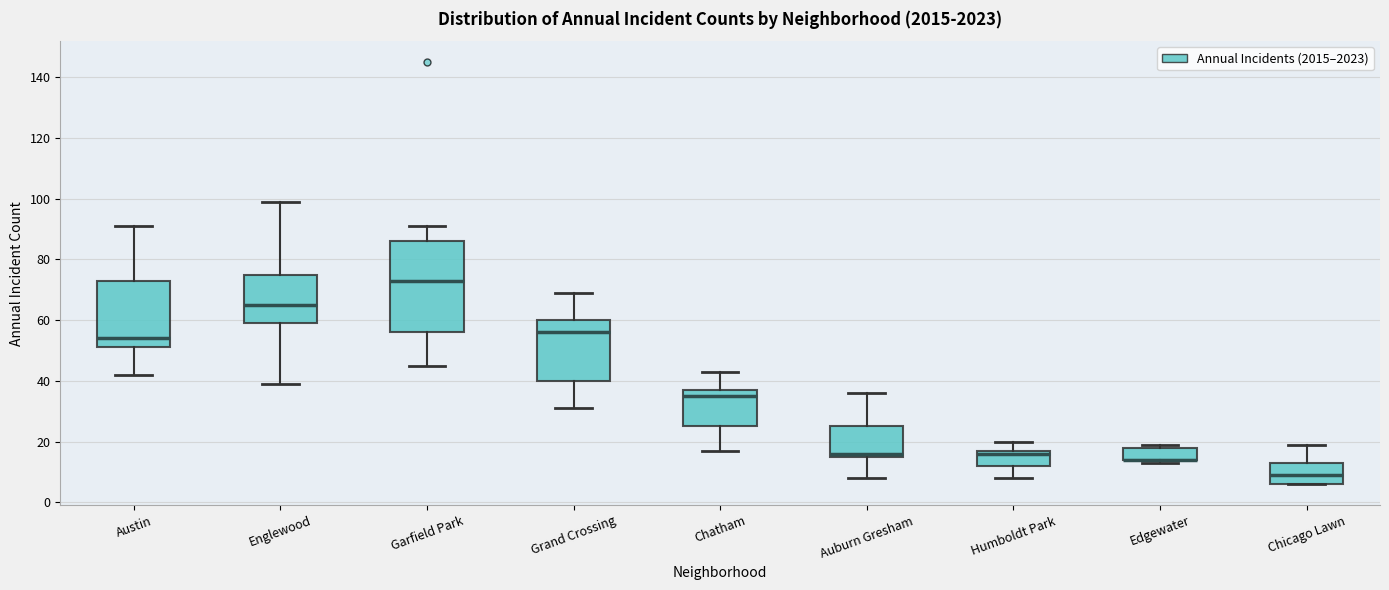

Reading left to right, transcribe this box plot: for each box, give where its median line is, the range the box spans, and where its two whiskers end, as read against the y-axis. The values are not printed on the chart, so give them approximately, as read against the axis.

Austin: median 54, box 52 to 74, whiskers 42 to 92
Englewood: median 66, box 60 to 76, whiskers 40 to 100
Garfield Park: median 74, box 56 to 86, whiskers 46 to 92
Grand Crossing: median 56, box 40 to 60, whiskers 32 to 70
Chatham: median 36, box 26 to 38, whiskers 18 to 44
Auburn Gresham: median 16 (just above the box's lower edge), box 16 to 26, whiskers 8 to 36
Humboldt Park: median 16, box 12 to 18, whiskers 8 to 20
Edgewater: median 14 (drawn on the box's lower edge), box 14 to 18, whiskers 14 (just below the box's lower edge) to 20
Chicago Lawn: median 10, box 6 to 14, whiskers 6 to 20